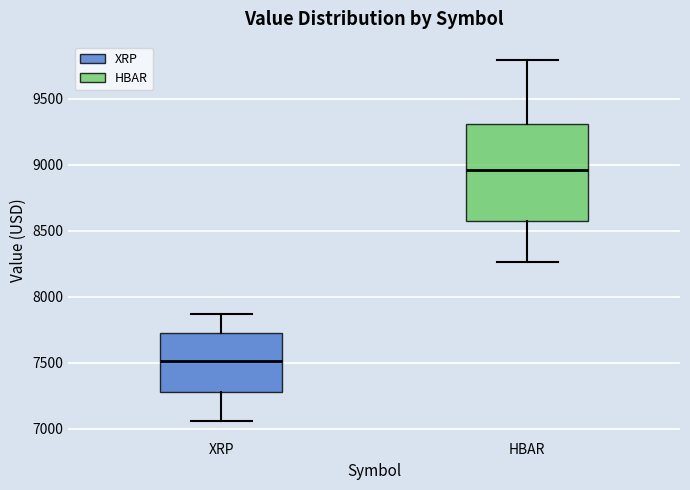

Where is the upper edge of the box for XRP on the y-axis? The values are not printed on the chart, so give them approximately, as read against the axis.

7700